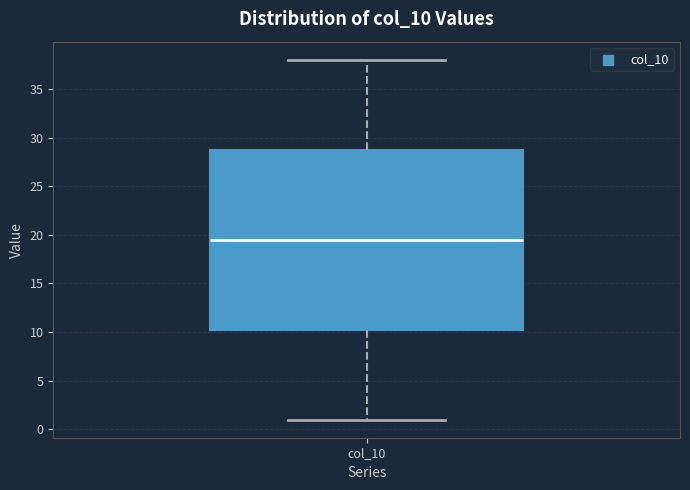

Read this box plot against the y-axis: the position of the median line, the range covered by the box, and the ends of both whiskers. The values are not printed on the chart, so give them approximately, as read against the axis.

median 19.5, box 10.5 to 29.0, whiskers 1.0 to 38.0